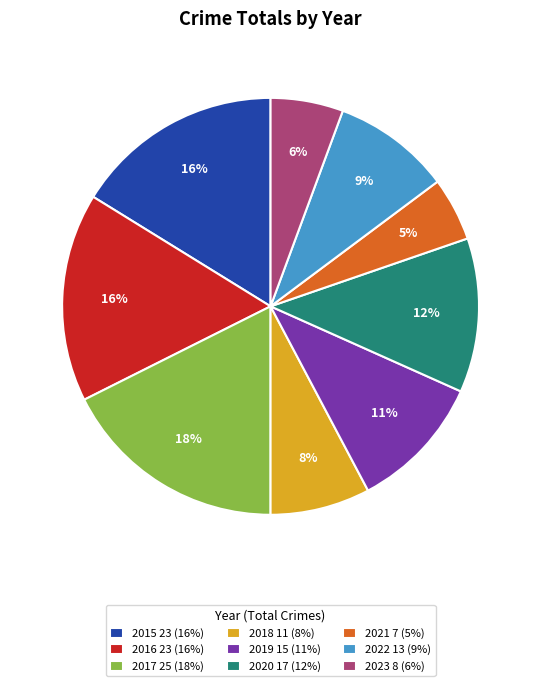

To the nearest percent, what percentage of the pie is 2023 8 (6%)?

6%